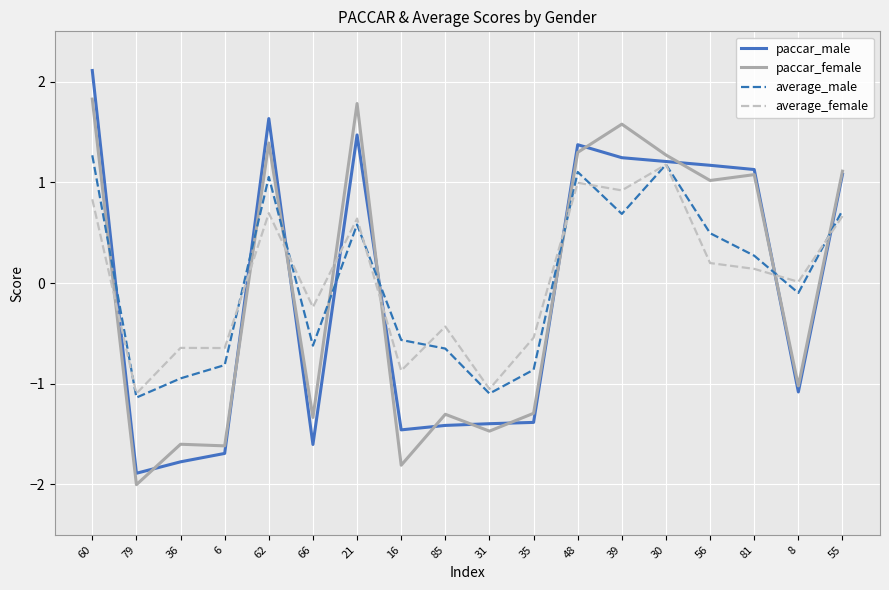

At how many categories does at least one series exceed -1?

16